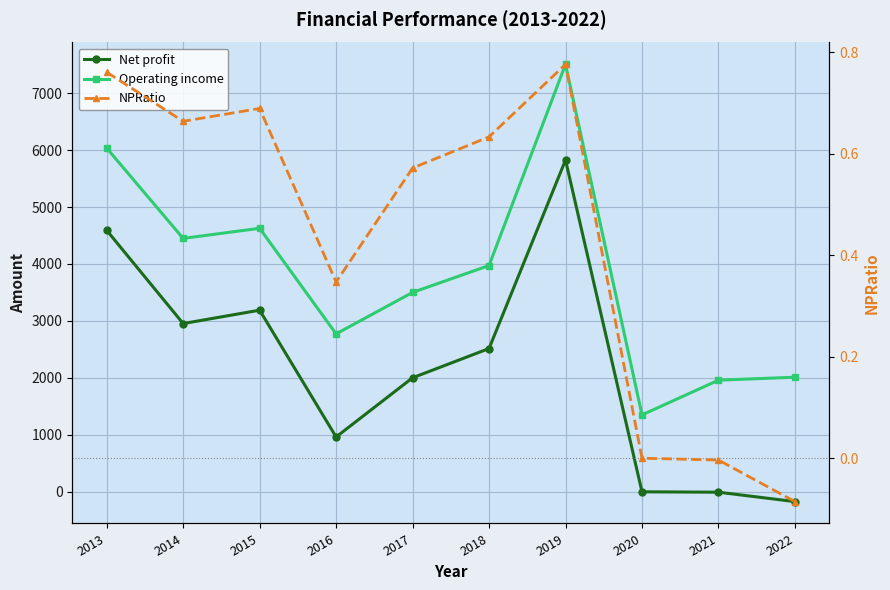

Where is the first local minimum for Net profit?

2014